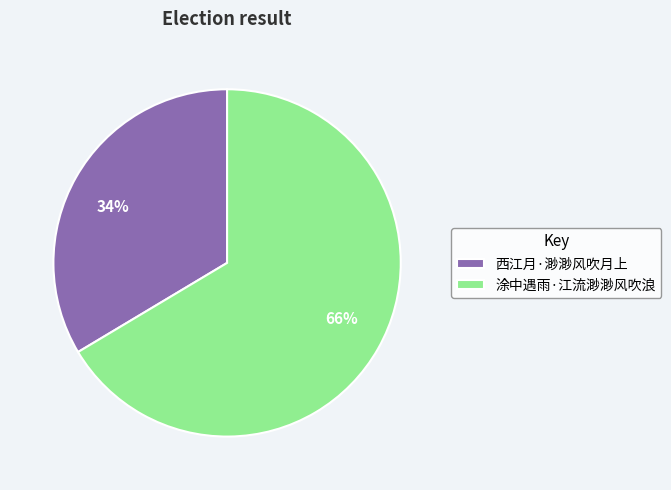

Which has a higher value, 34% or 66%?

66%